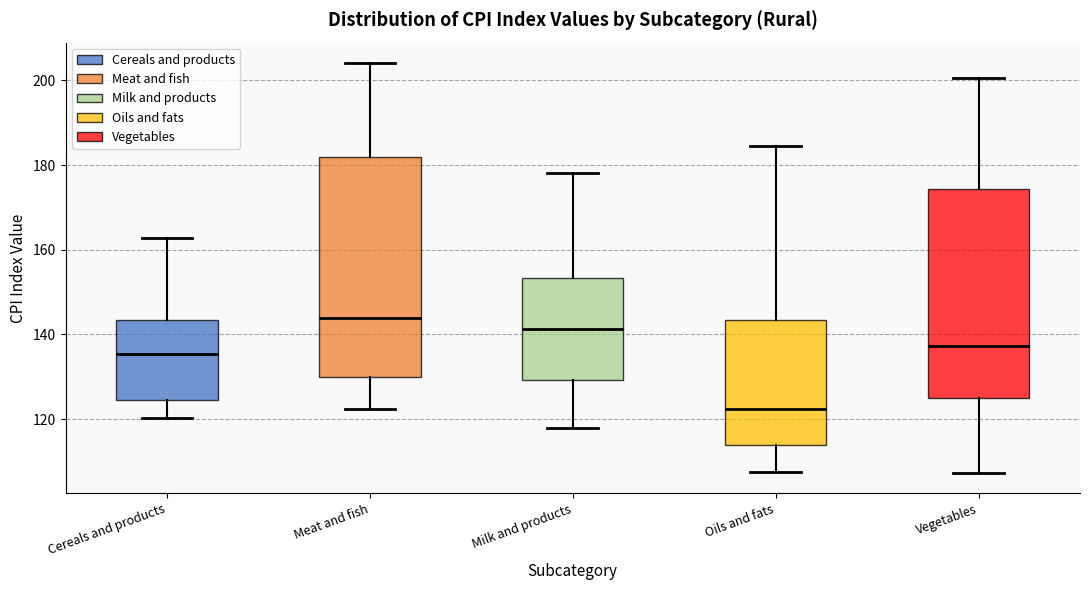

Comparing the boxes themselves (not the whiskers), which one is the tallest?

Meat and fish